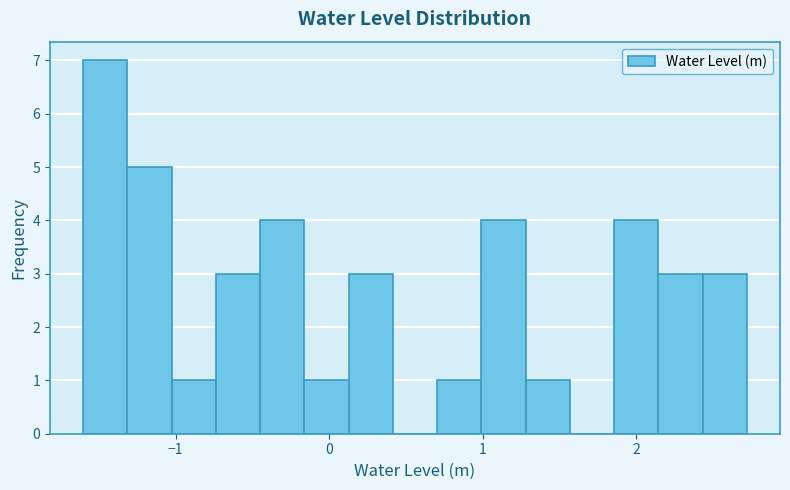

Around what value on the x-axis is the tallest bar? Give the approximate position of its centre, as read against the axis.

-1.5